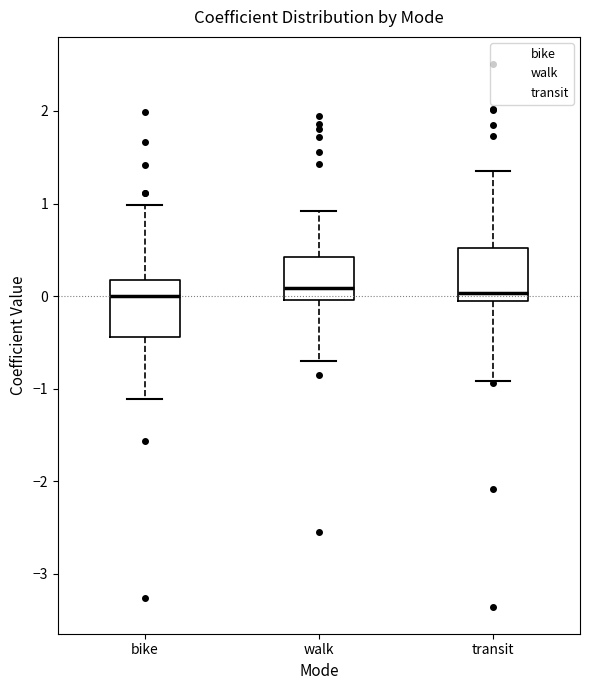

Where does the upper whisker of the box for bike end on the y-axis? The values are not printed on the chart, so give them approximately, as read against the axis.

1.0